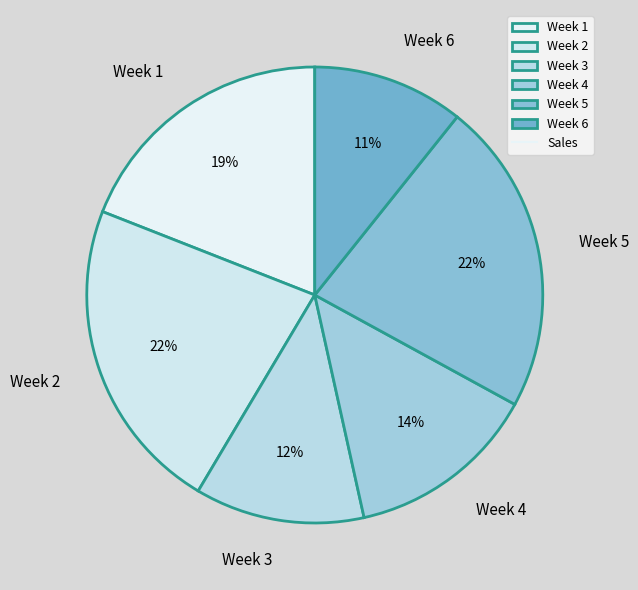

The Week 5 slice represents 14% of the pie. True or false?

False